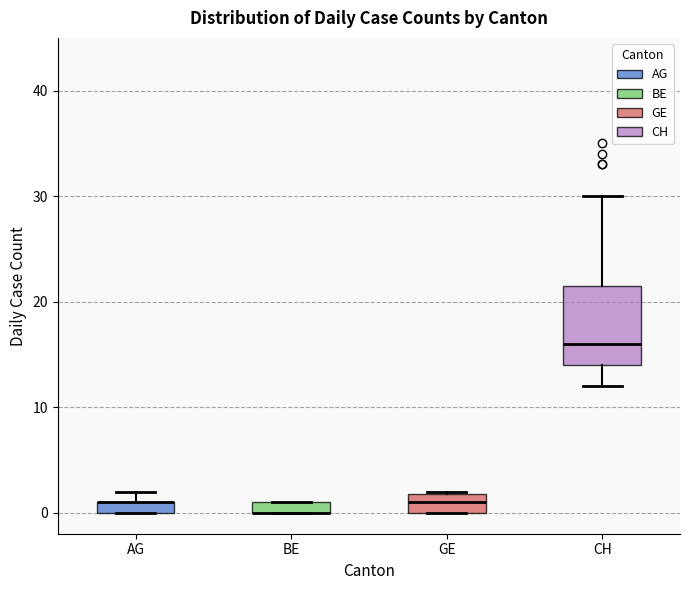

Which box is the tallest, from its lower edge to its upper edge?

CH